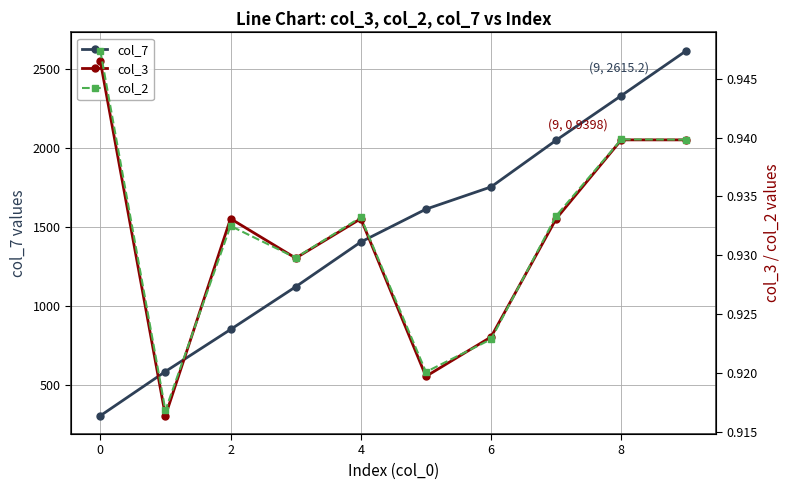

How many intersections are there between col_2 and col_3?

4